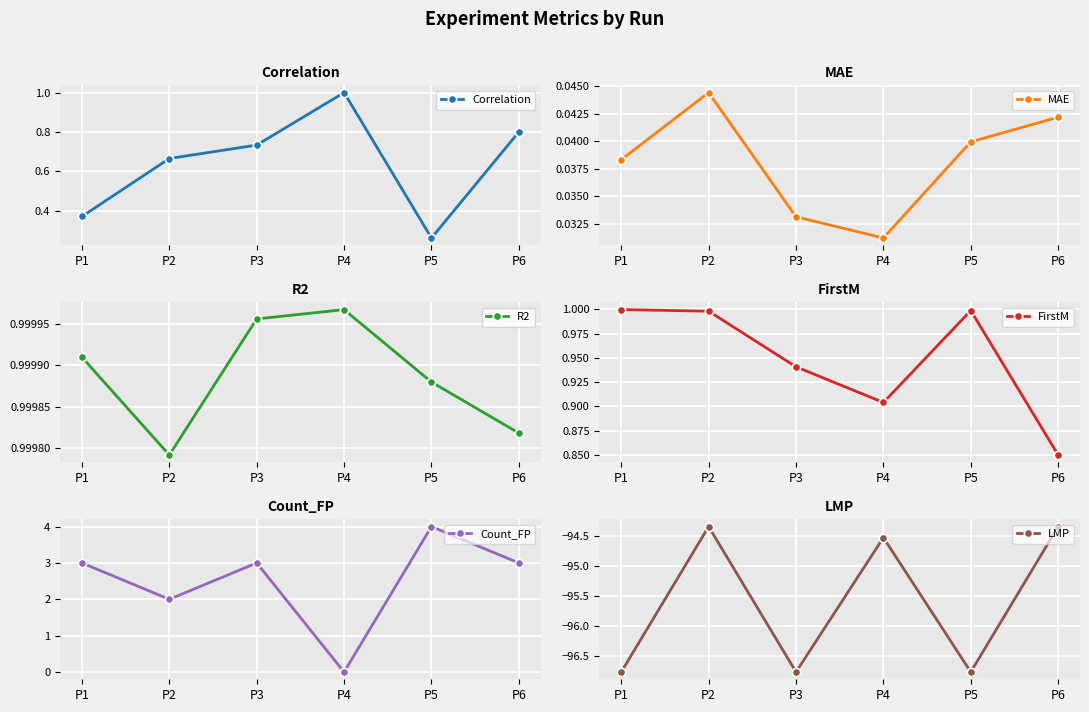

True or false: Count_FP has a value of 3.0 at P6.

True